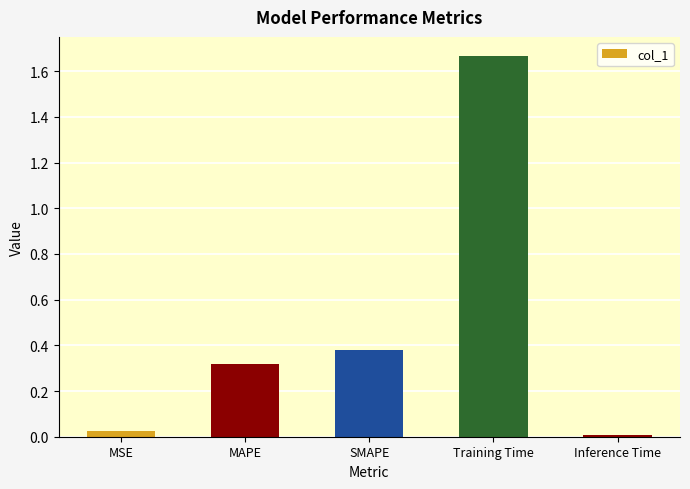

Is it true that the value at MSE is 0.0?

True